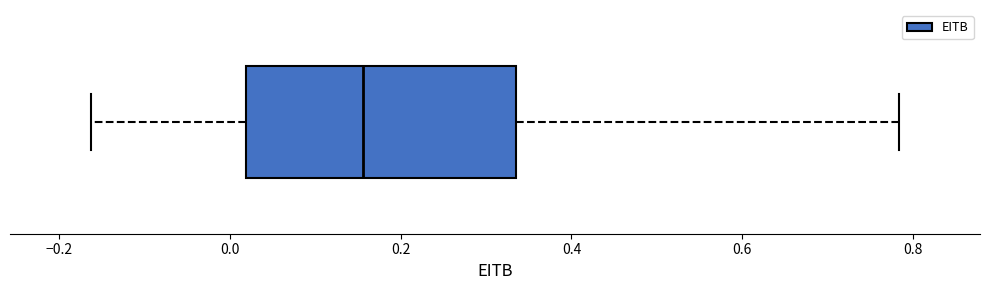

Where does the left whisker of the box end on the x-axis? The values are not printed on the chart, so give them approximately, as read against the axis.

-0.16